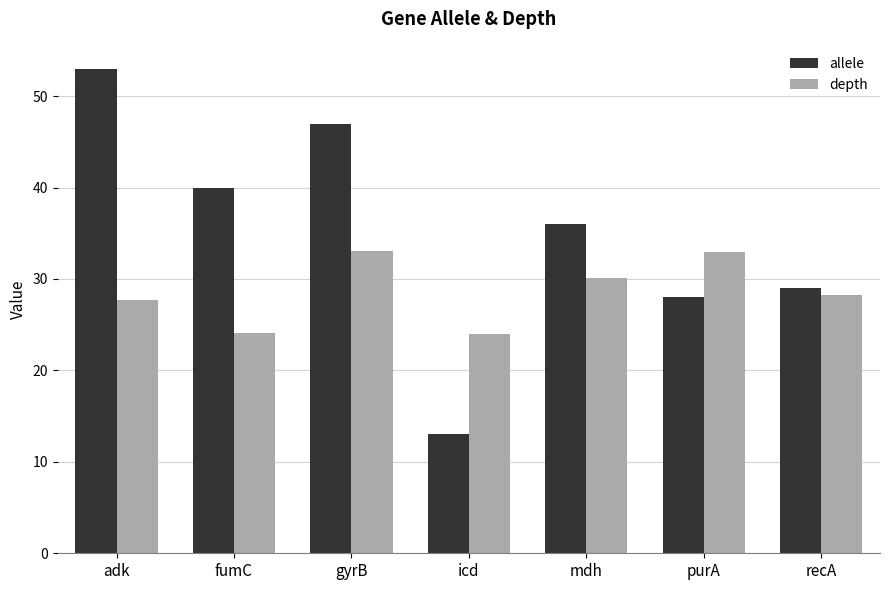

At how many categories does at least one series exceed 39?

3